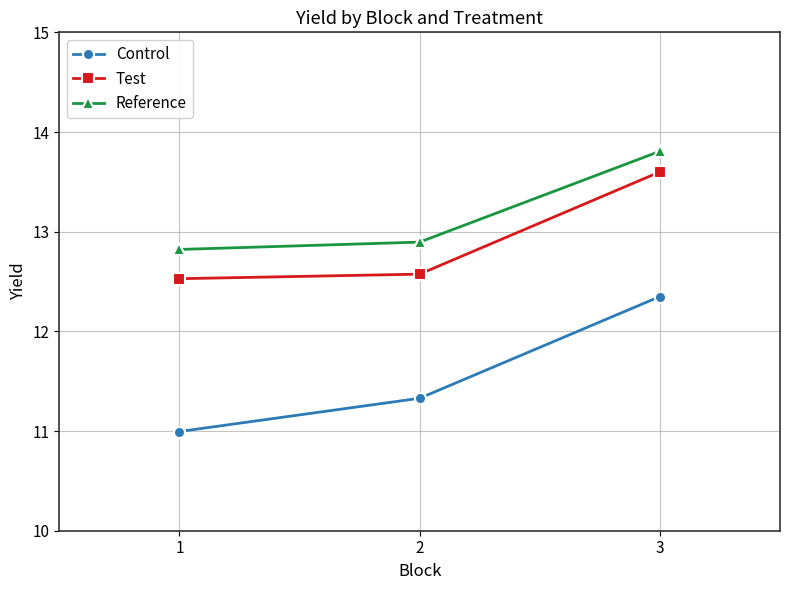

At which label does Test reach its peak?

3